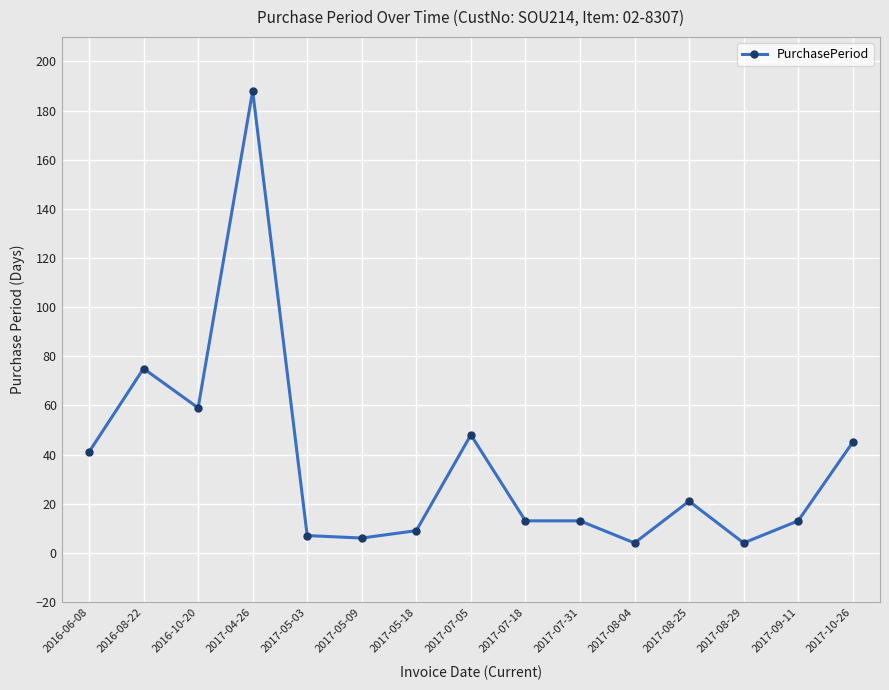

How many distinct data groups are displayed?

1